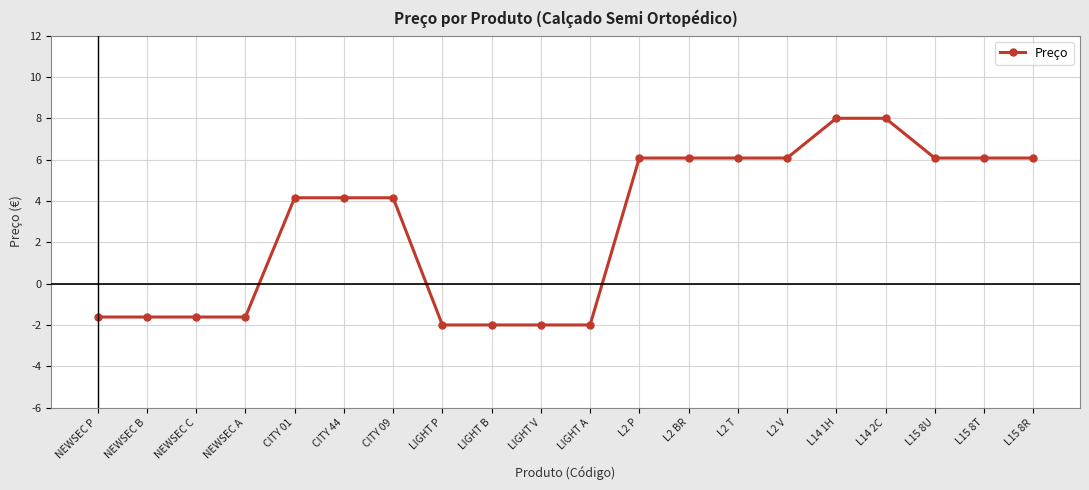

Reading left to right, extract all data points from this chart.

-1.6	-1.6	-1.6	-1.6	4.2	4.2	4.2	-2.0	-2.0	-2.0	-2.0	6.1	6.1	6.1	6.1	8.0	8.0	6.1	6.1	6.1